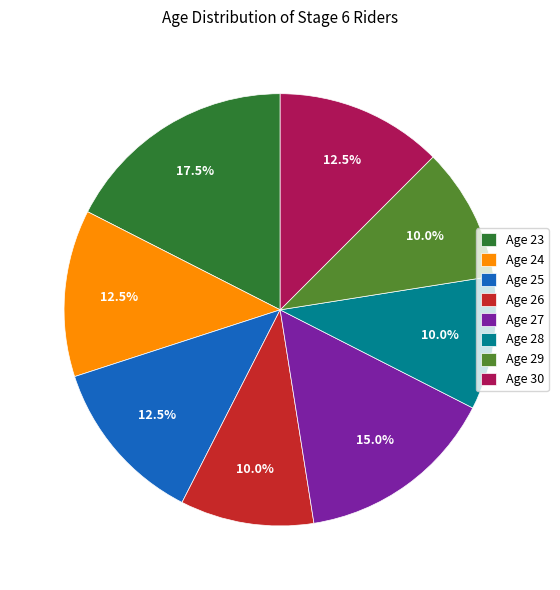

Count the number of slices in the pie.

8